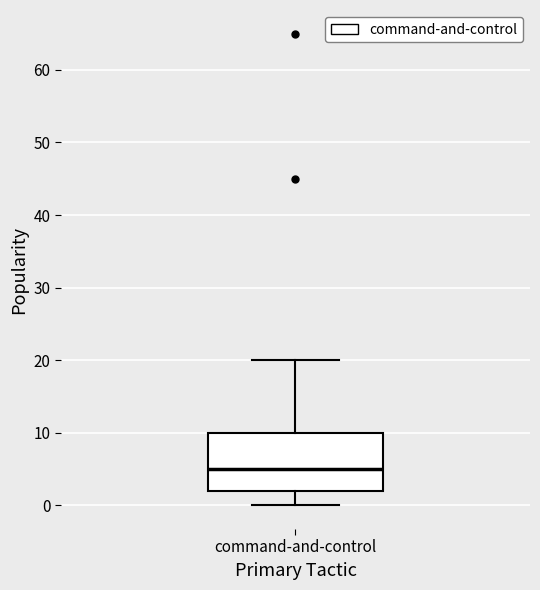

Transcribe this box plot: give where the median line is, the range the box spans, and where the two whiskers end, as read against the y-axis. The values are not printed on the chart, so give them approximately, as read against the axis.

median 5, box 2 to 10, whiskers 0 to 20